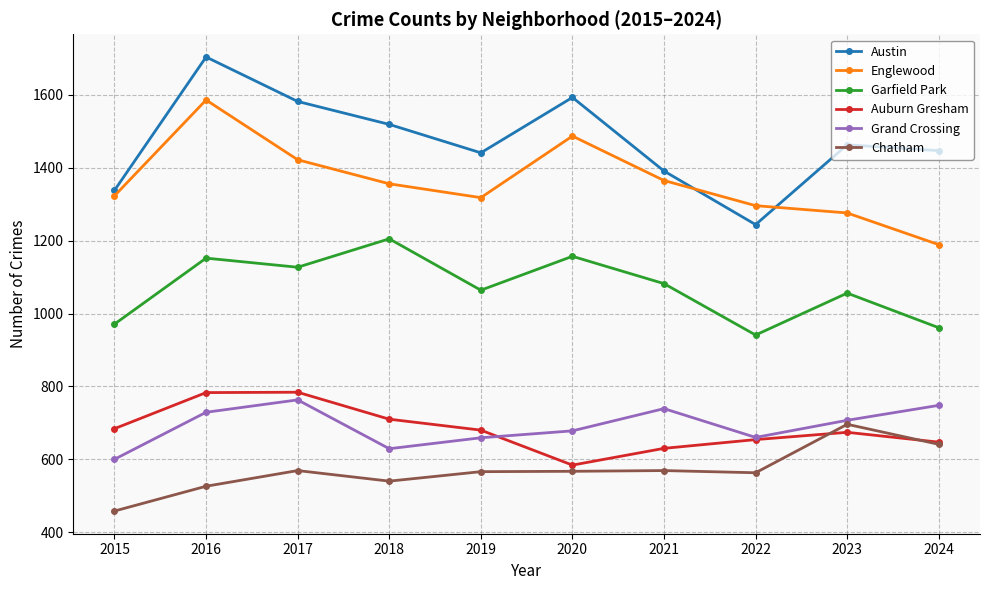

How many interior local peaks does the Auburn Gresham series have?

2